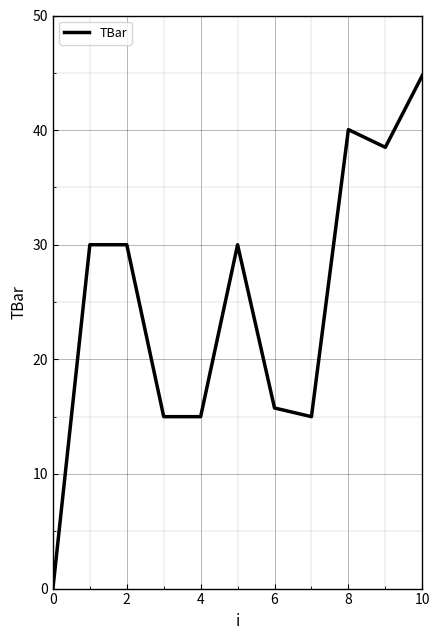

What is the maximum value shown in the chart?

44.8